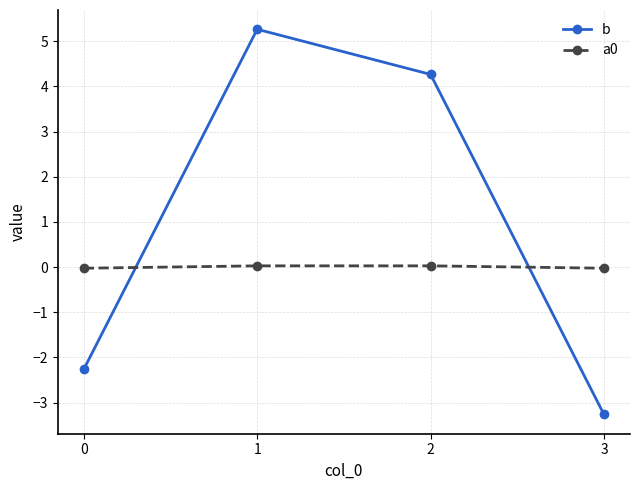

True or false: b has more than 1 points higher than both neighbors.

False